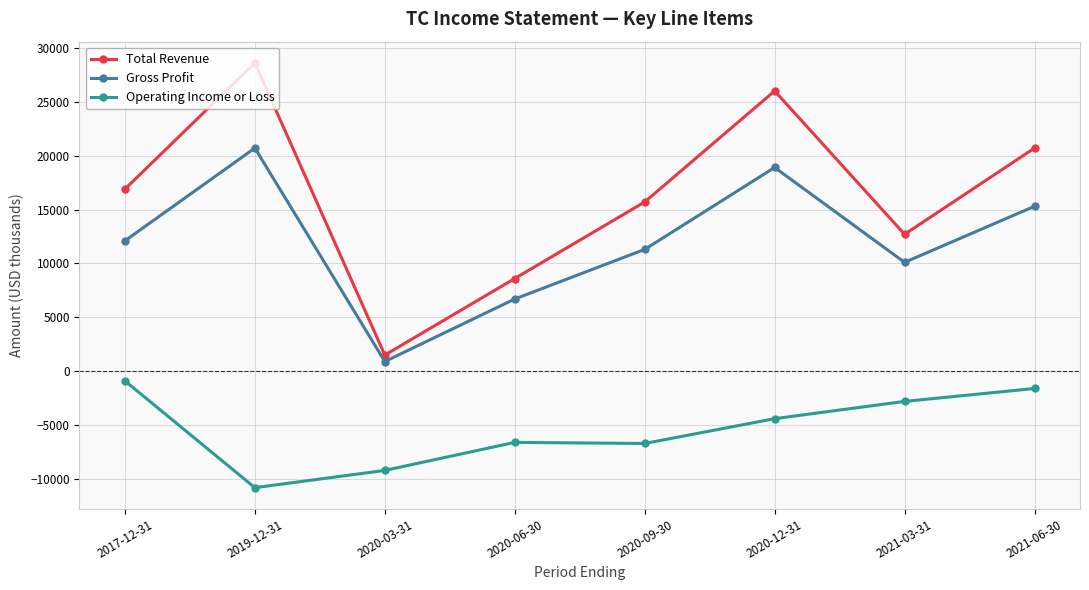

What is the total value across all series at 2020-06-30?

8700